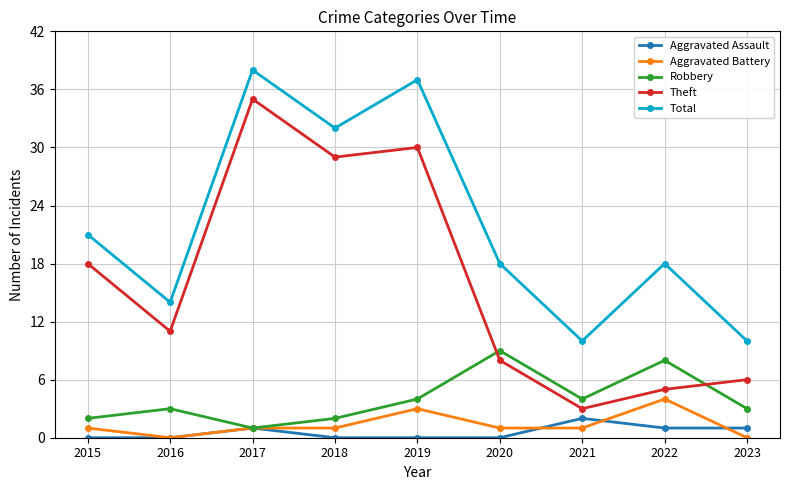

At how many categories does at least one series exceed 8?

9